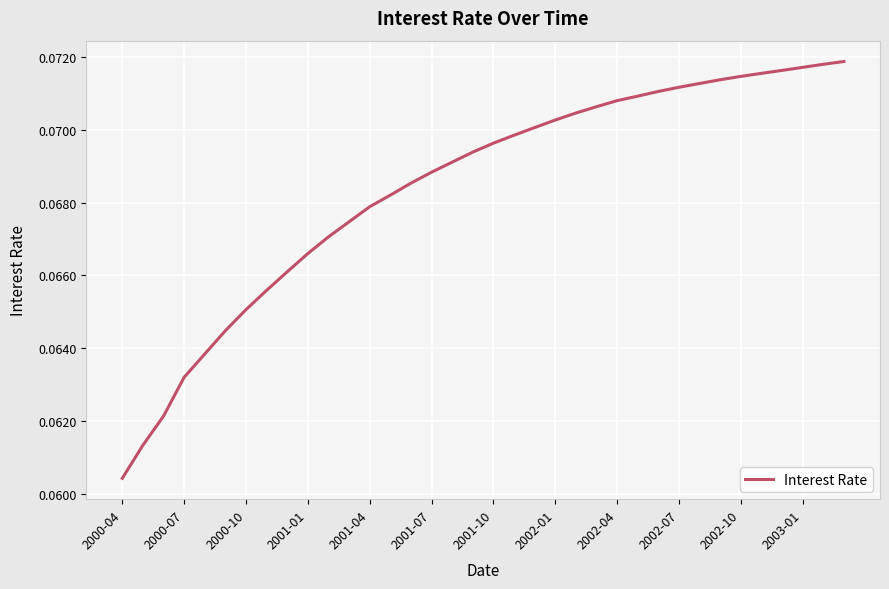

Which label corresponds to the smallest value in the chart?

2000-04